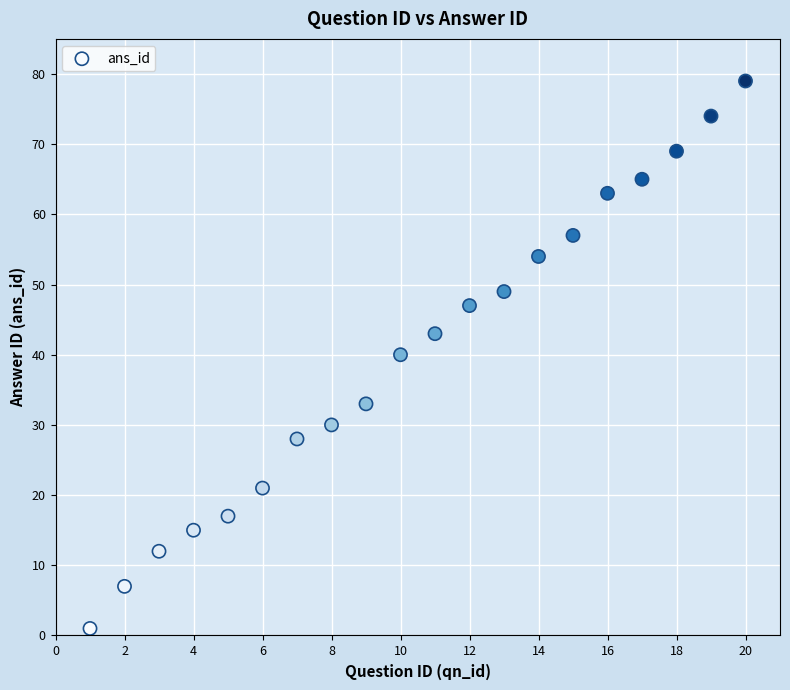

What is the range of X values (max minus min)?

19